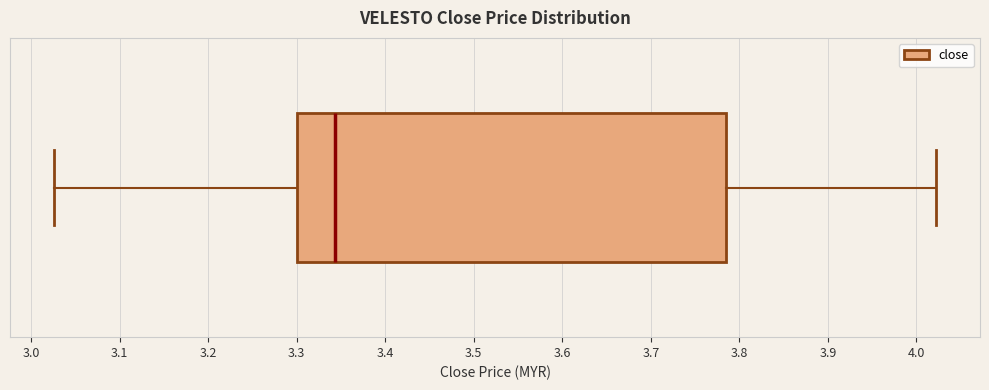

Transcribe this box plot: give where the median line is, the range the box spans, and where the two whiskers end, as read against the x-axis. The values are not printed on the chart, so give them approximately, as read against the axis.

median 3.34, box 3.30 to 3.79, whiskers 3.03 to 4.02